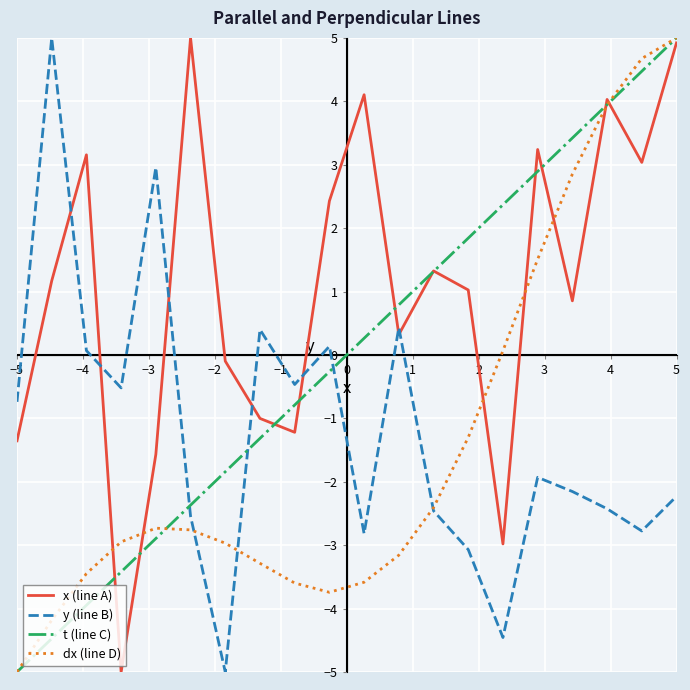

What is the maximum value for y (line B)?

5.0